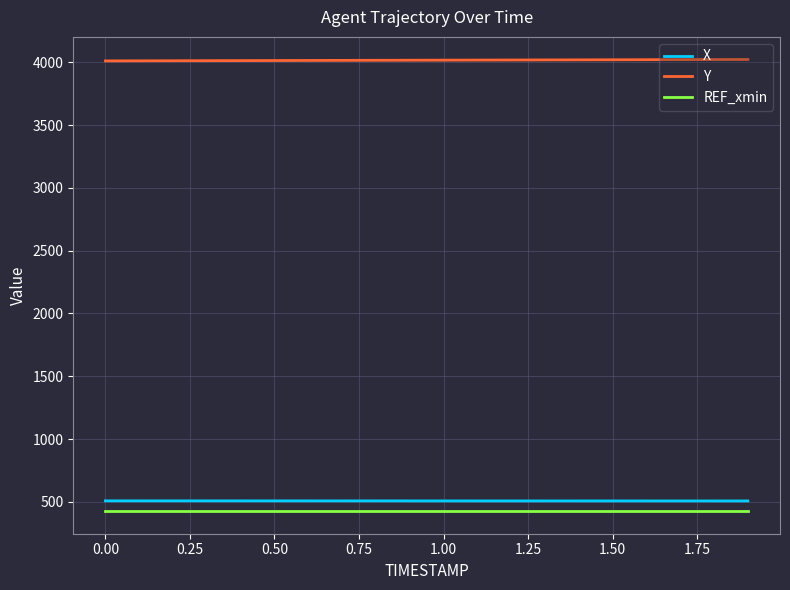

Which series has the largest total across all categories?

Y